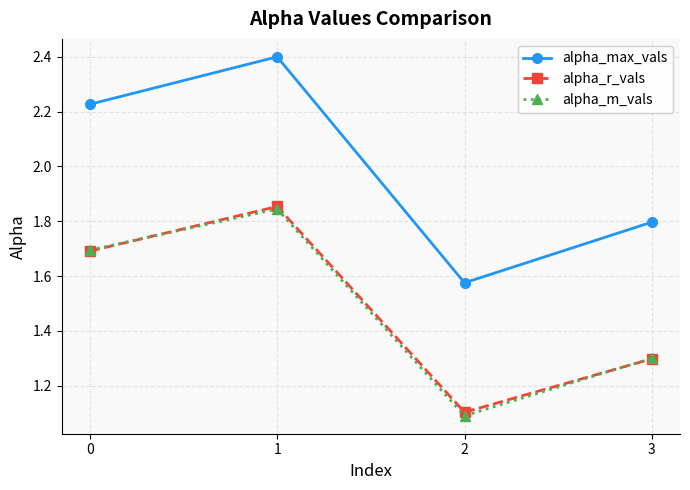

What is the average value of the alpha_m_vals series?

1.5